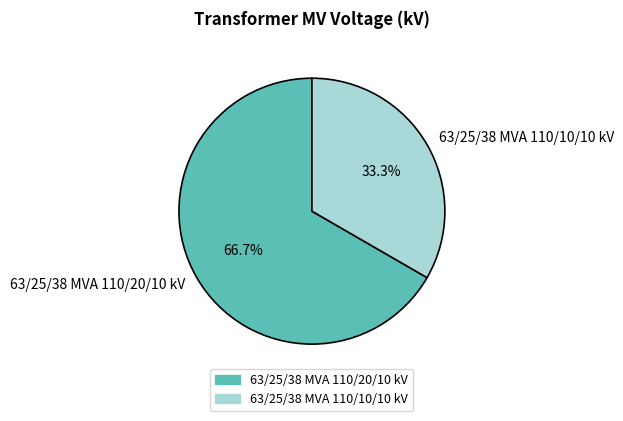

Is there any slice that represents more than half of the pie?

Yes